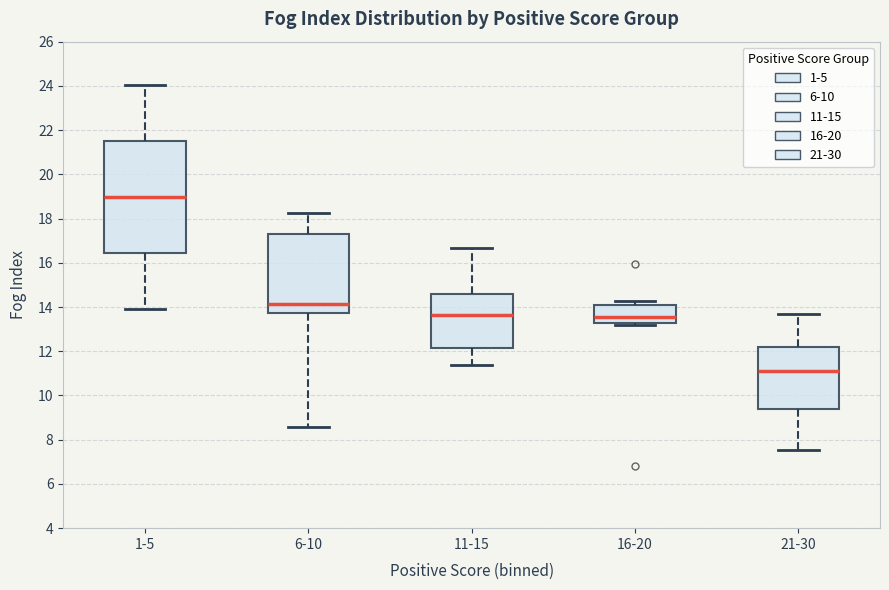

Where does the median line of the box for 6-10 sit on the y-axis? The values are not printed on the chart, so give them approximately, as read against the axis.

14.2